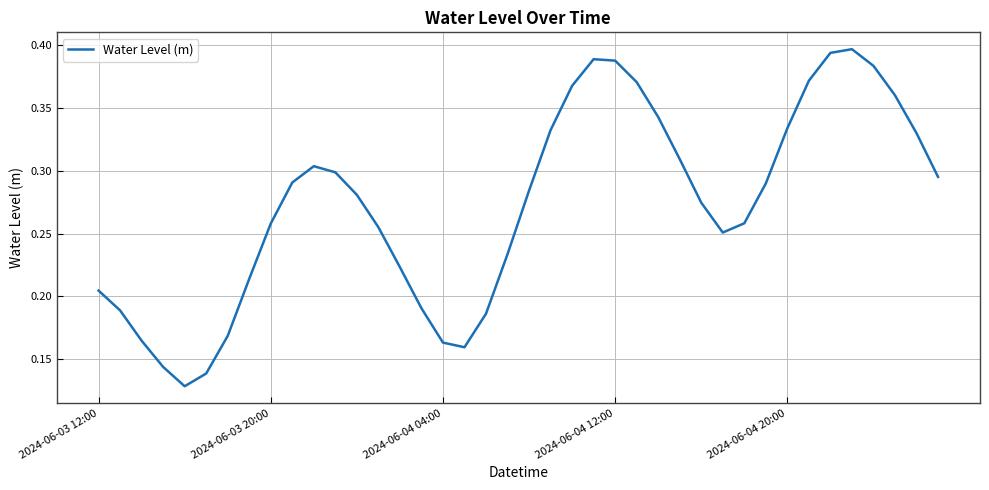

How many lines are shown in the chart?

1